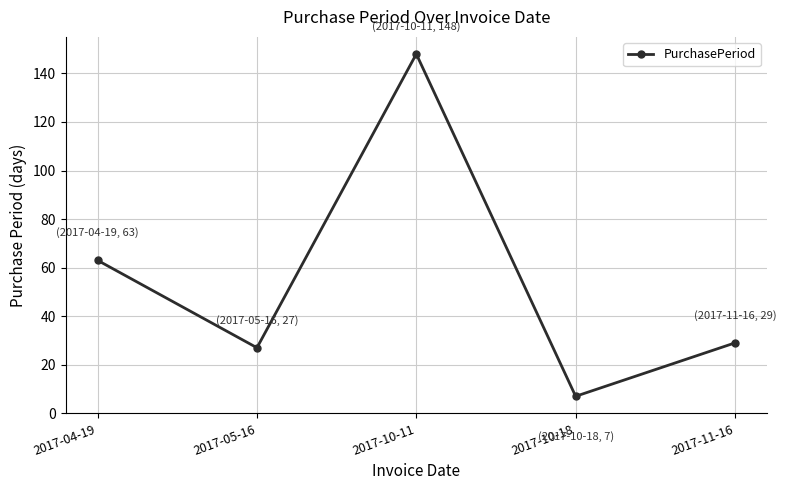

Rank the categories by value from lowest to highest.

2017-10-18, 2017-05-16, 2017-11-16, 2017-04-19, 2017-10-11